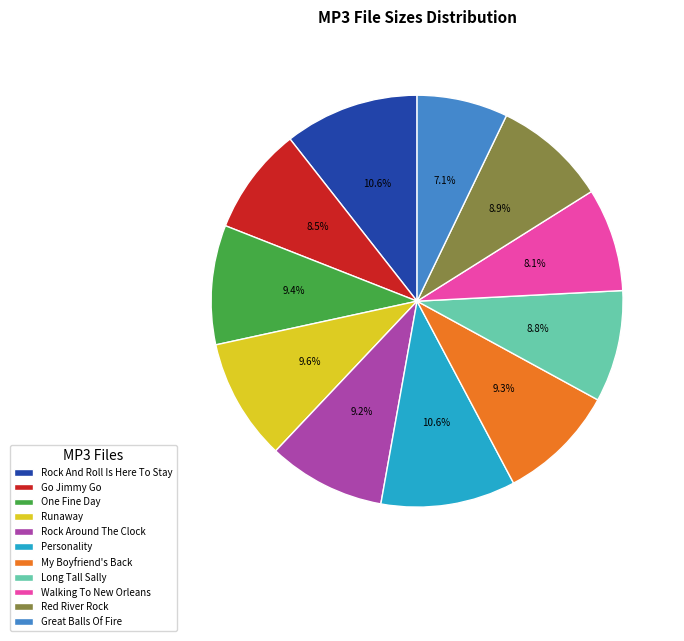

Is there a majority slice in this chart?

No